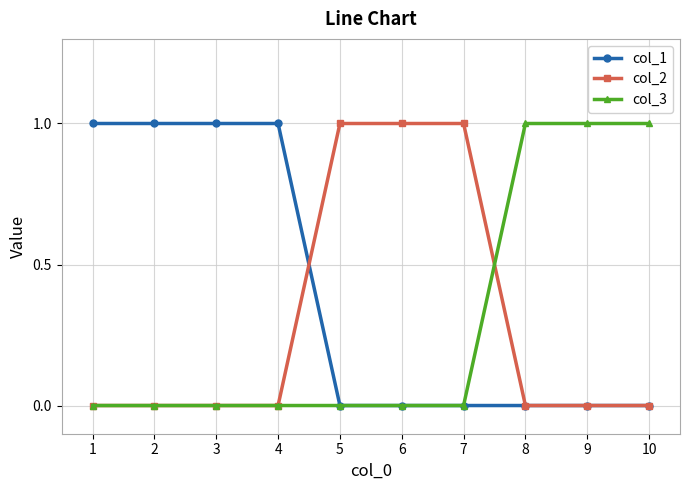

The value of col_1 at 4 is 1. True or false?

True